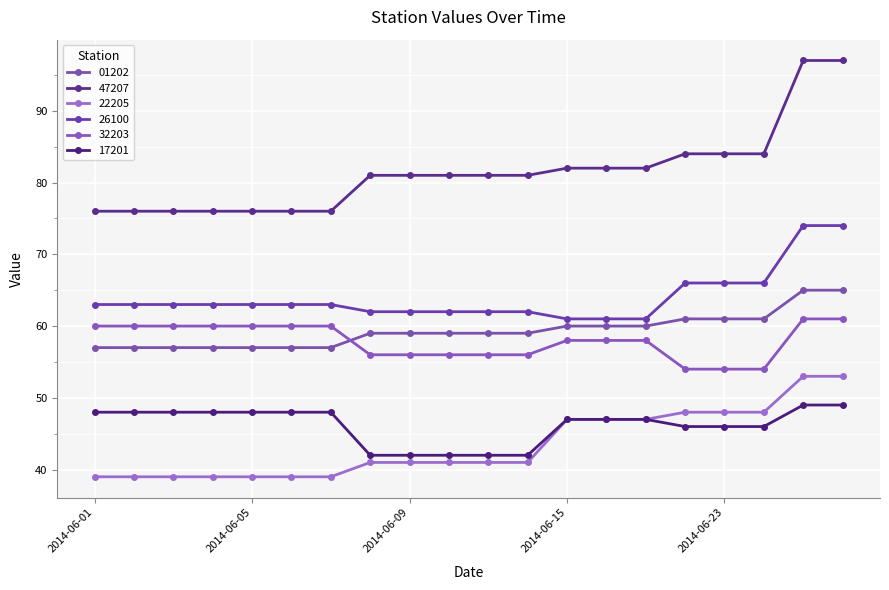

How many lines are shown in the chart?

6